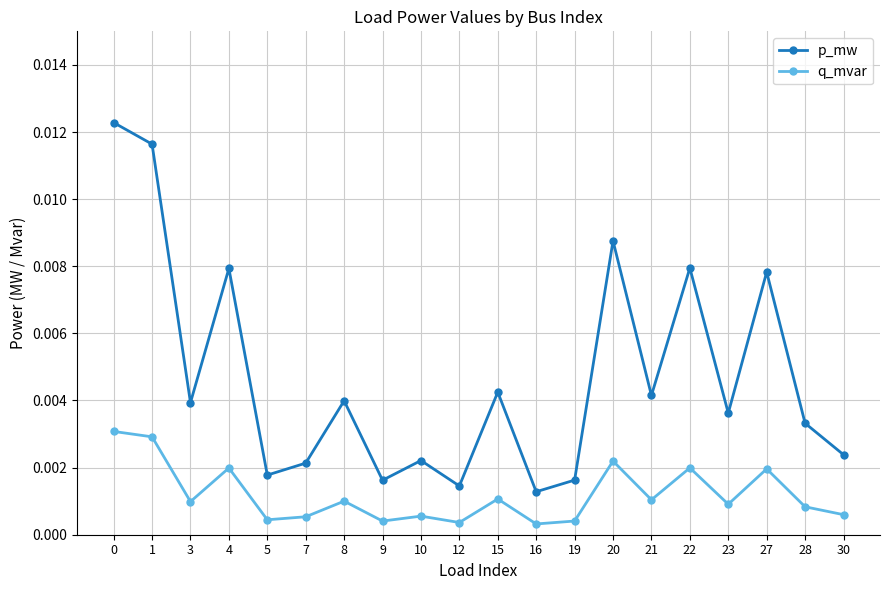

How many categories are shown in the chart?

20